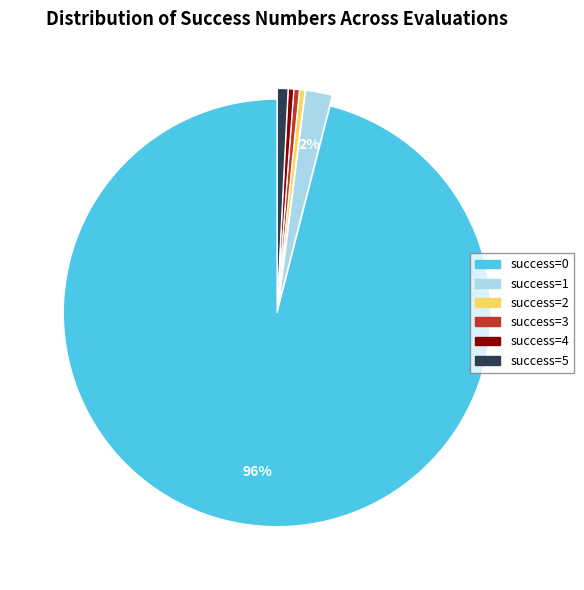

Does any single category account for the majority?

Yes